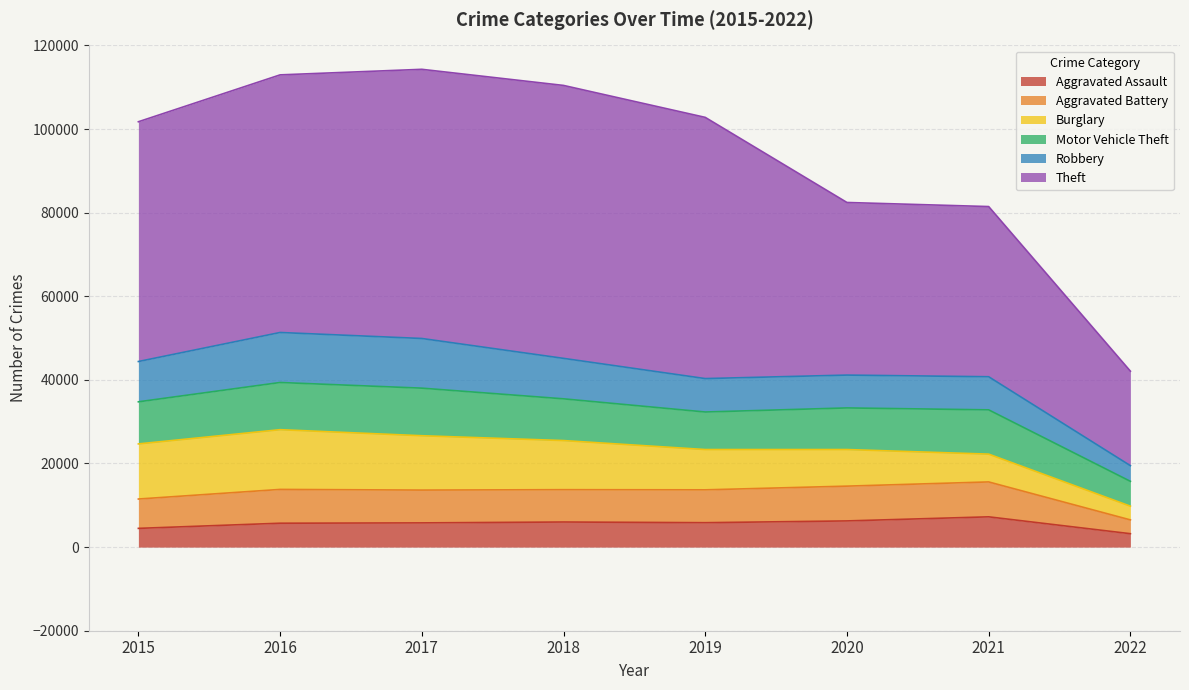

Is the value of Aggravated Assault at 2016 greater than the value of Theft at 2019?

No